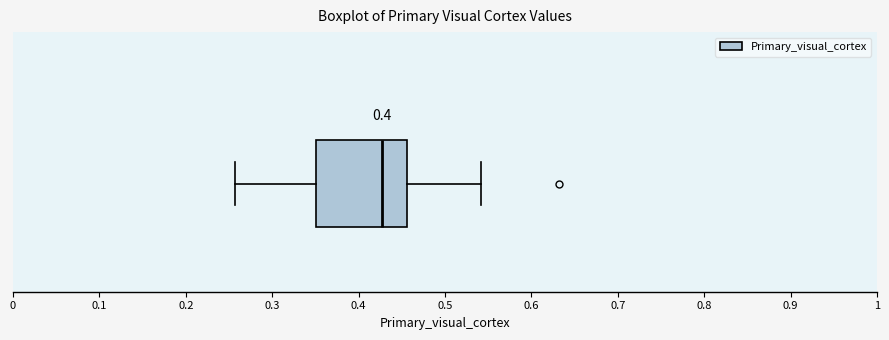

Where is the left edge of the box on the x-axis? The values are not printed on the chart, so give them approximately, as read against the axis.

0.35